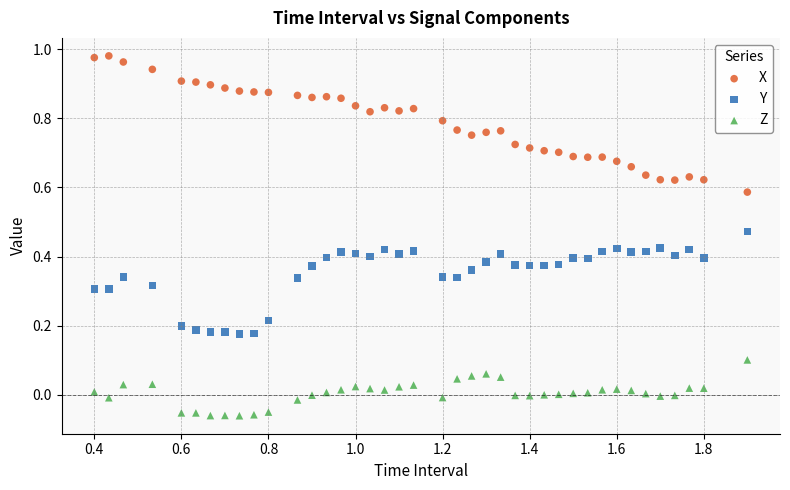

Which series reaches the maximum Y coordinate?

X